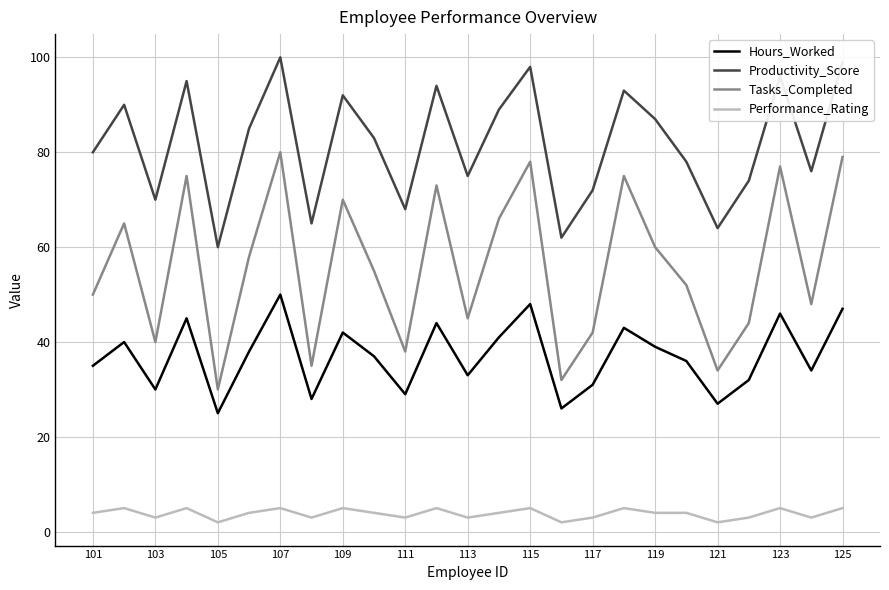

What is the lowest value of the Hours_Worked series?

25